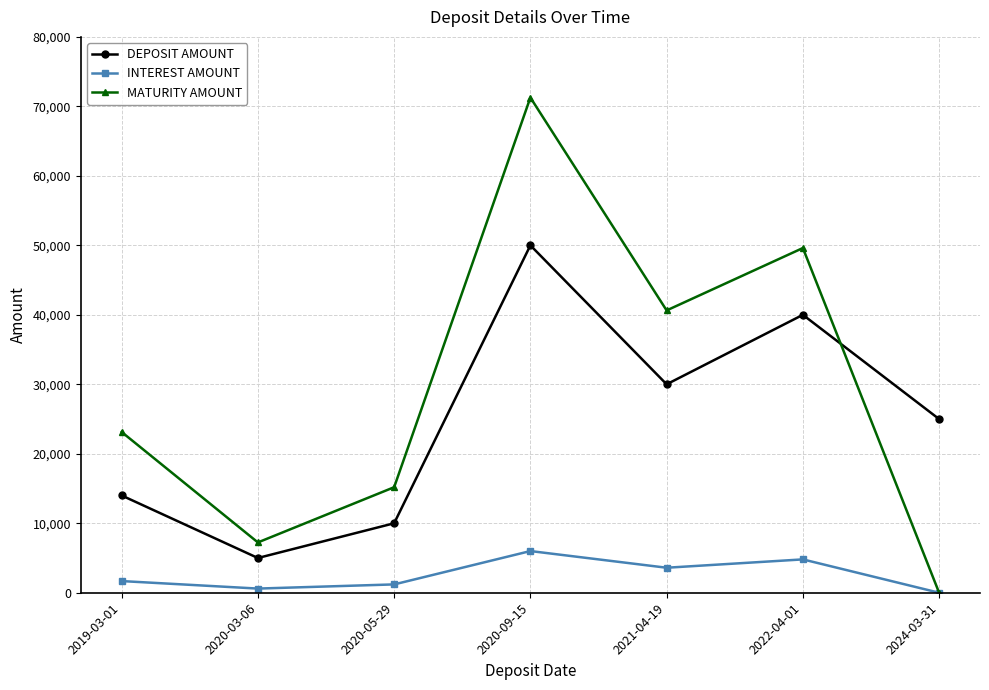

What is the label of the 6th point from the right?

2020-03-06